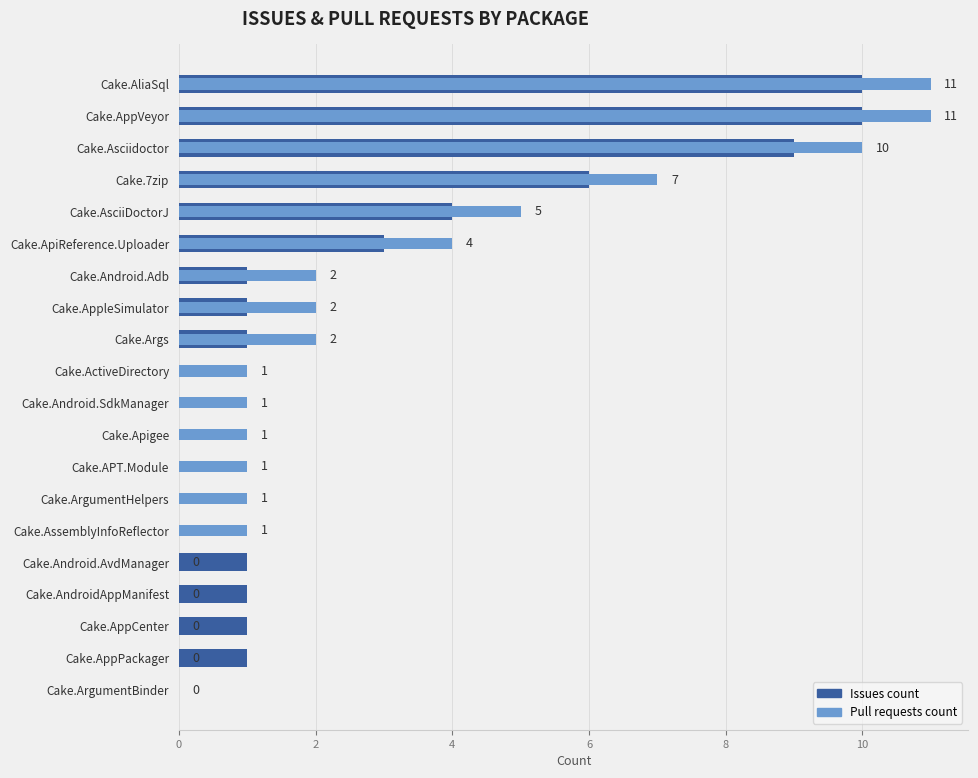

Is the value of Issues count at 8 greater than the value of Pull requests count at 8?

No